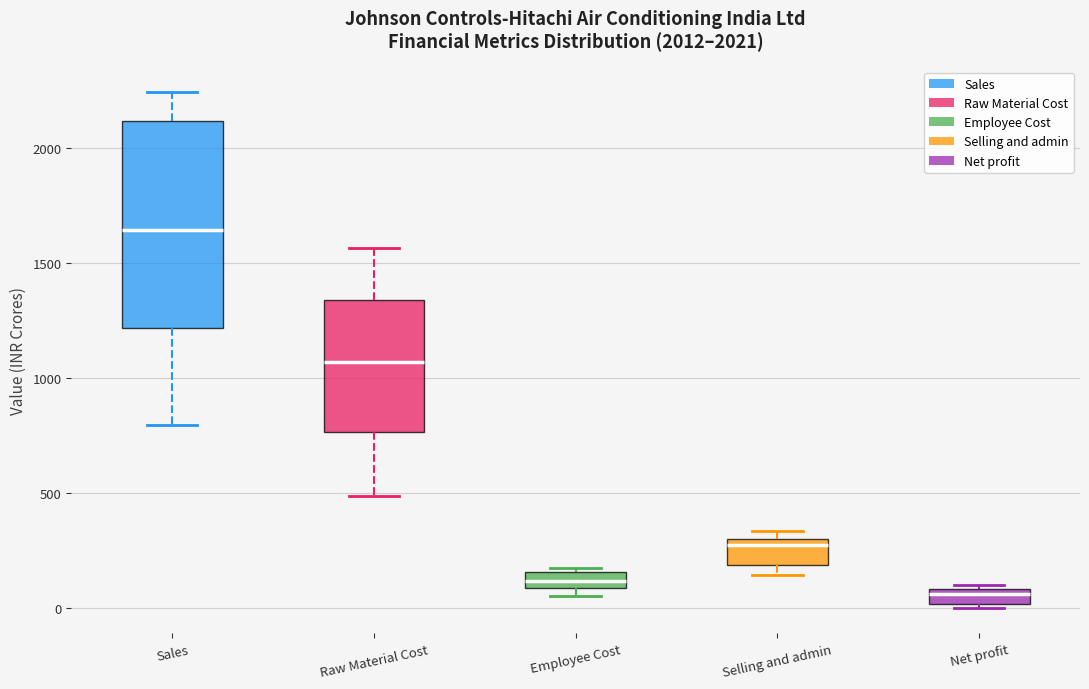

Comparing the boxes themselves (not the whiskers), which one is the tallest?

Sales